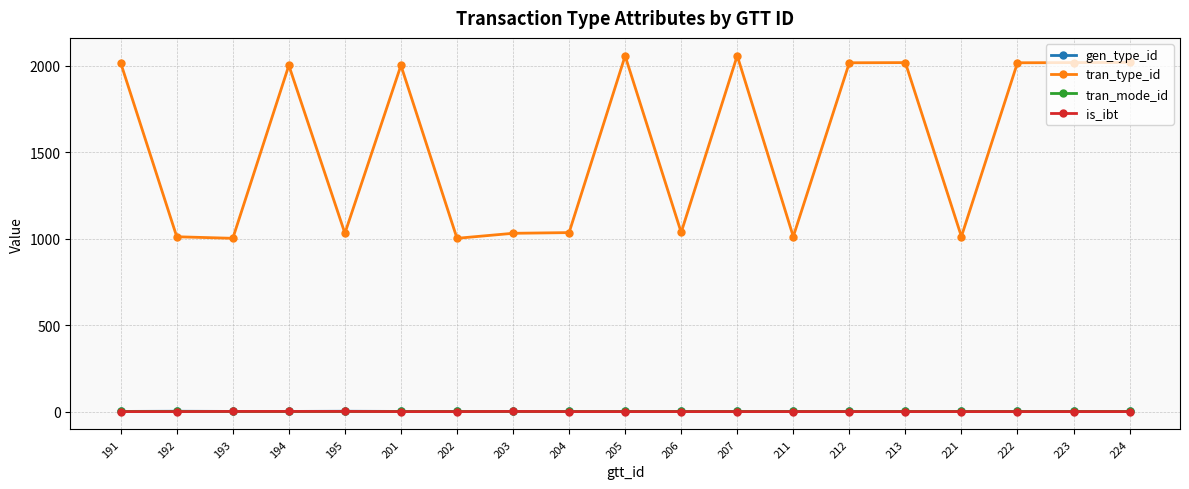

What is the maximum value for tran_mode_id?

2